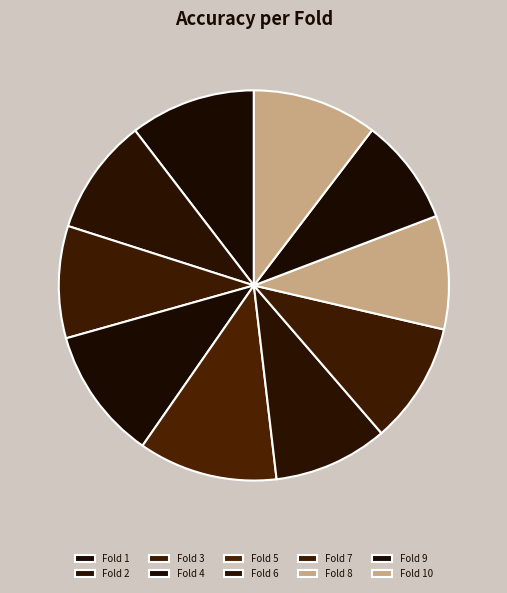

Combined, what portion of the pie is Fold 6 and Fold 8?

18.9%